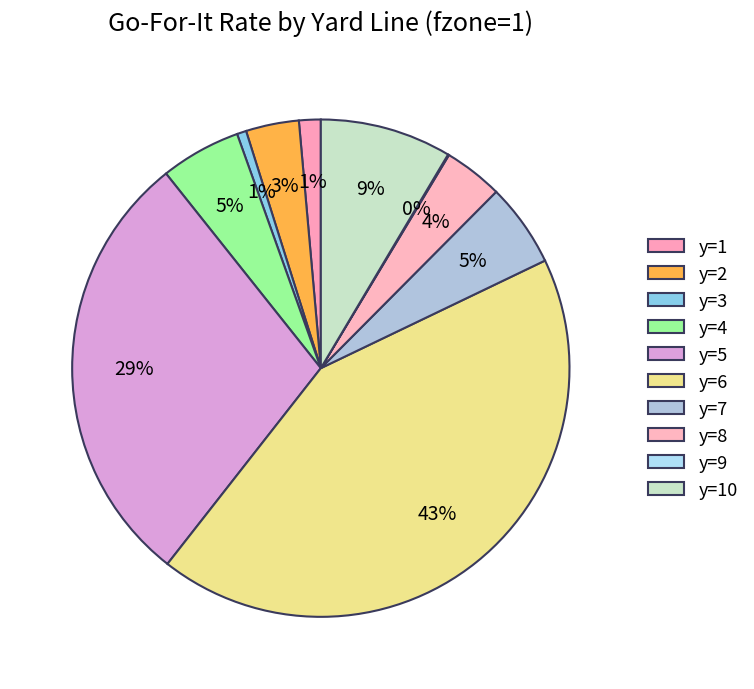

The y=8 slice represents 4% of the pie. True or false?

True